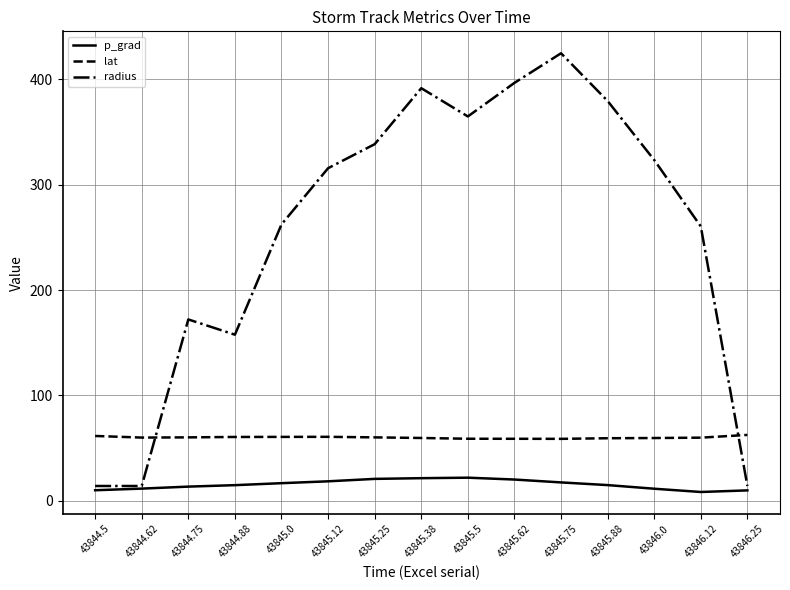

At which category is the sum across all series the highest?

43845.75